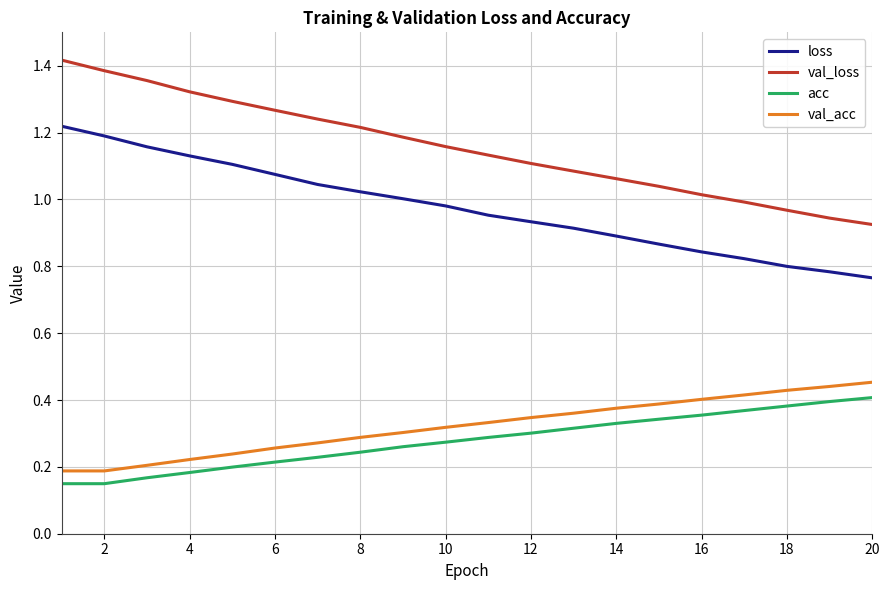

Which series has the largest range (max minus min)?

val_loss